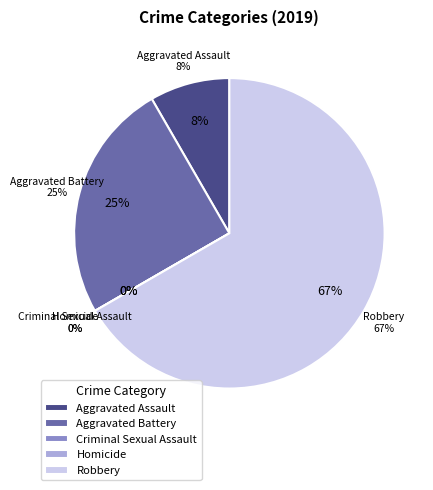

Count the number of slices in the pie.

5